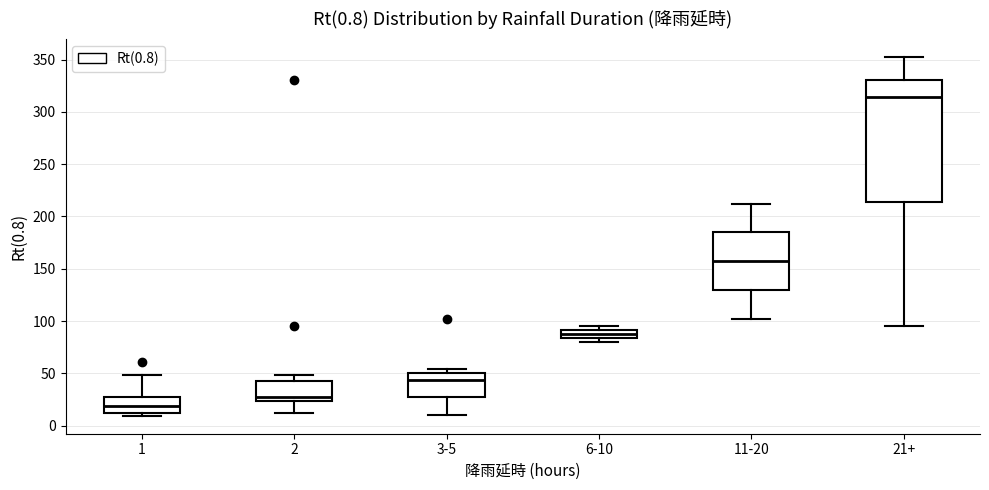

Which box has the lowest median line?

1